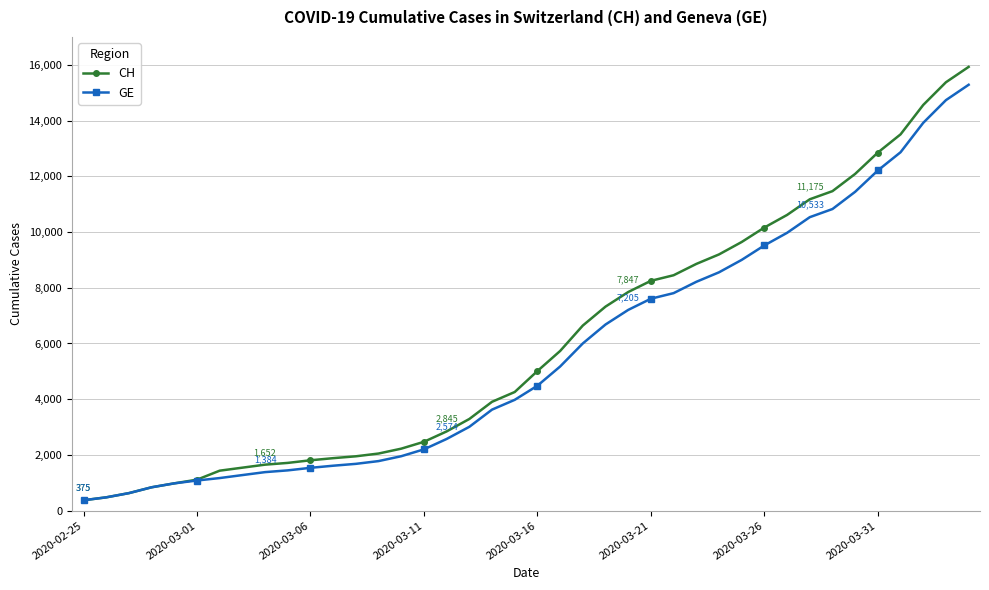

What is the minimum value for GE?

375